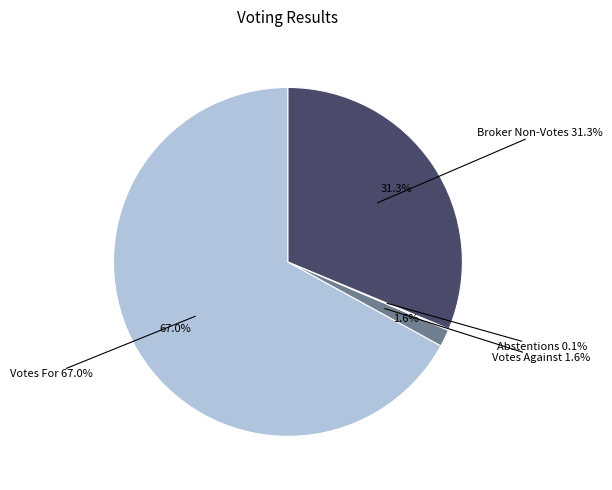

Rank the categories by value from highest to lowest.

Votes For:, Broker Non-Votes:, Votes Against:, Abstentions: